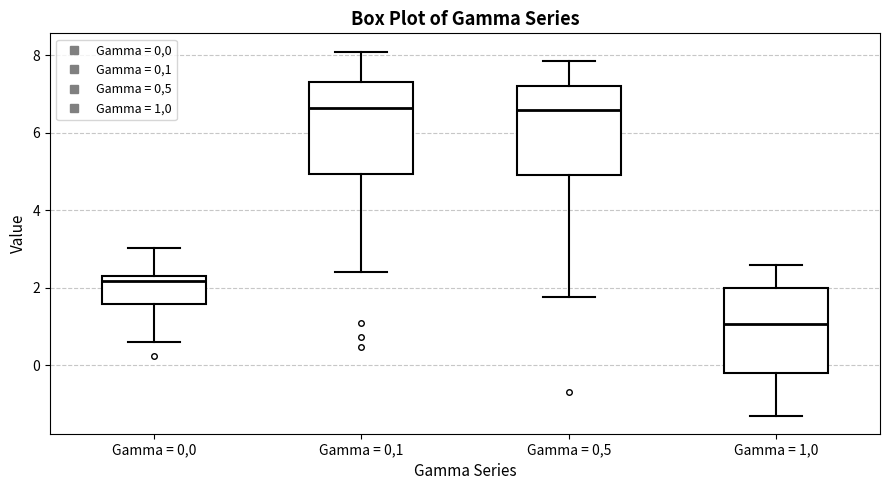

Which box's median line is the lowest?

Gamma = 1,0